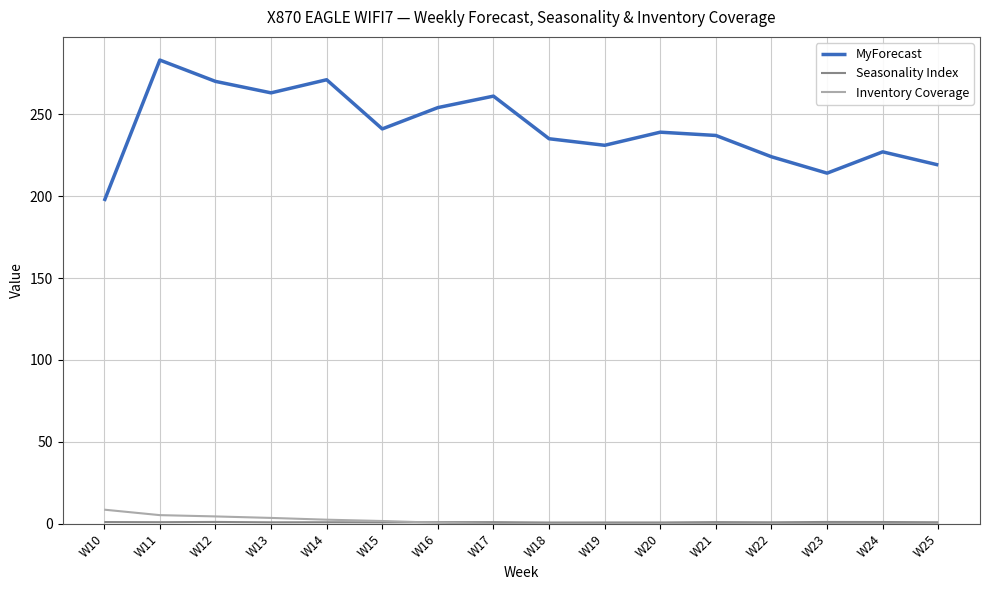

True or false: MyForecast and Inventory Coverage cross at least once.

False